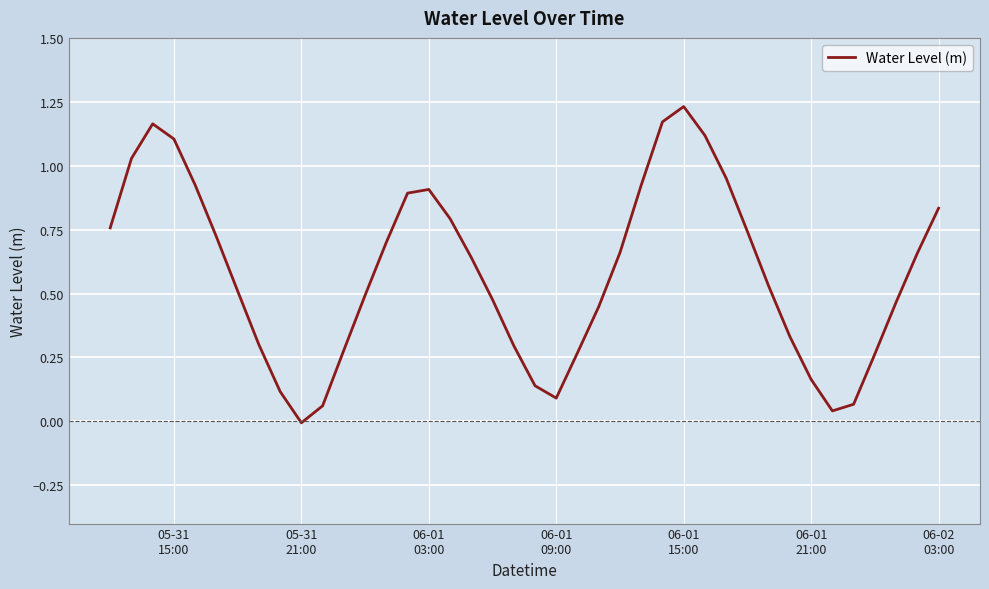

Does the chart display data point markers on the line(s)?

No